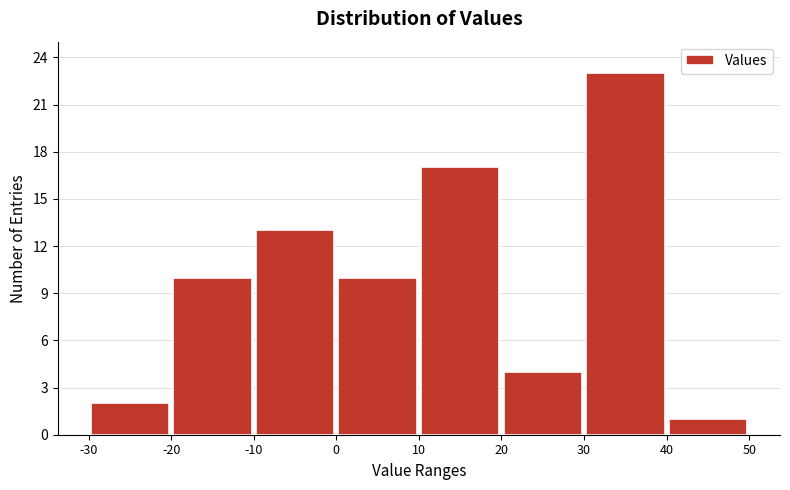

Over which range of the x-axis is the bar tallest?

30 to 40